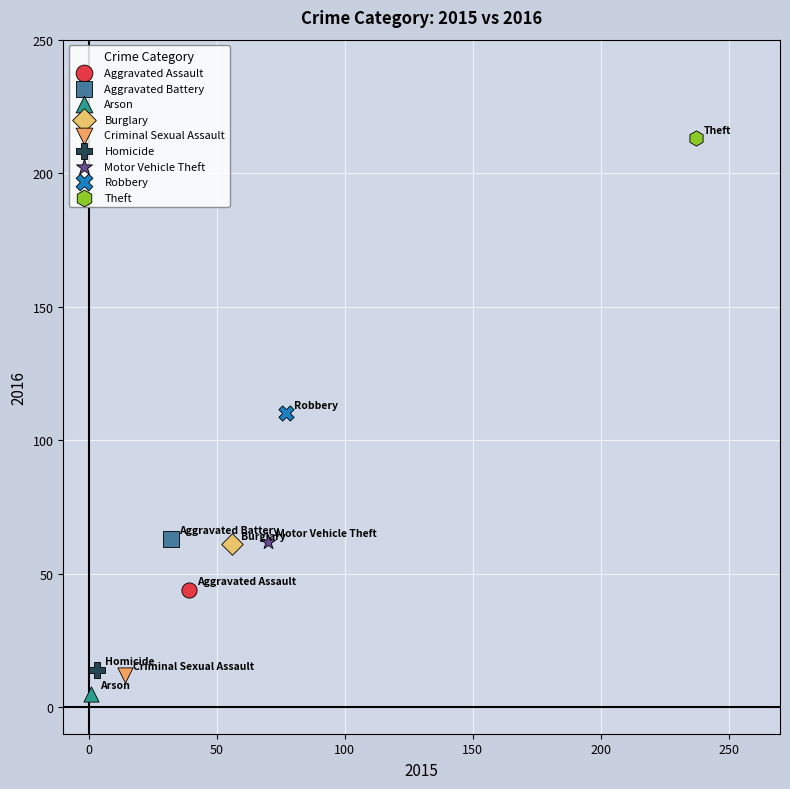

What are all the series names shown in the legend?

Aggravated Assault, Aggravated Battery, Arson, Burglary, Criminal Sexual Assault, Homicide, Motor Vehicle Theft, Robbery, Theft